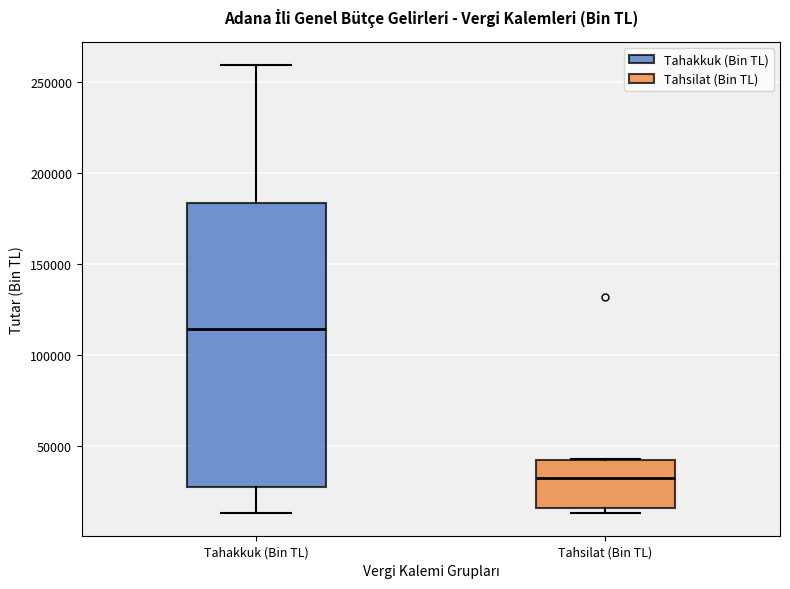

Which box is the tallest, from its lower edge to its upper edge?

Tahakkuk (Bin TL)